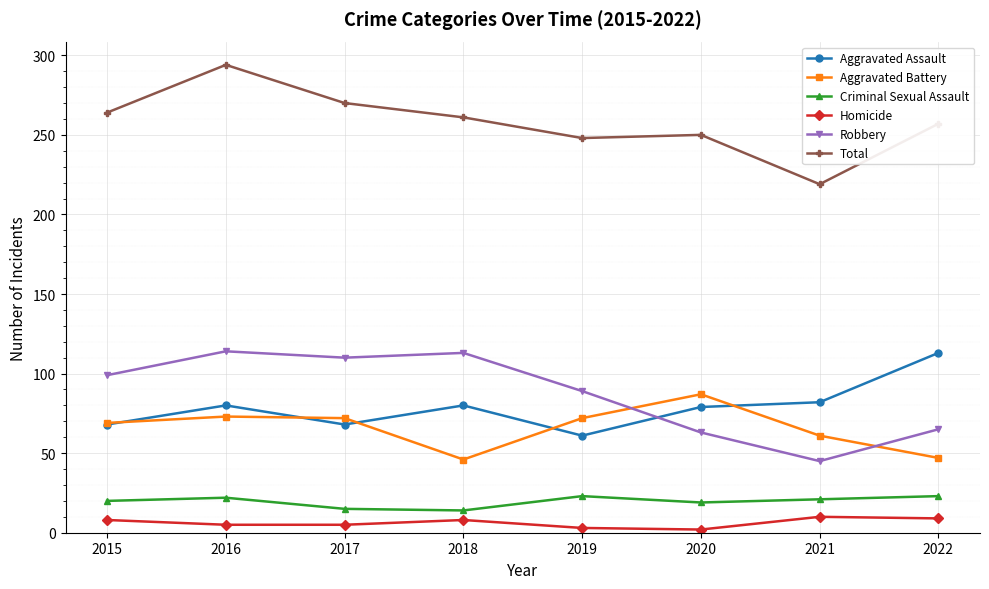

True or false: Aggravated Assault has more than 1 points higher than both neighbors.

True